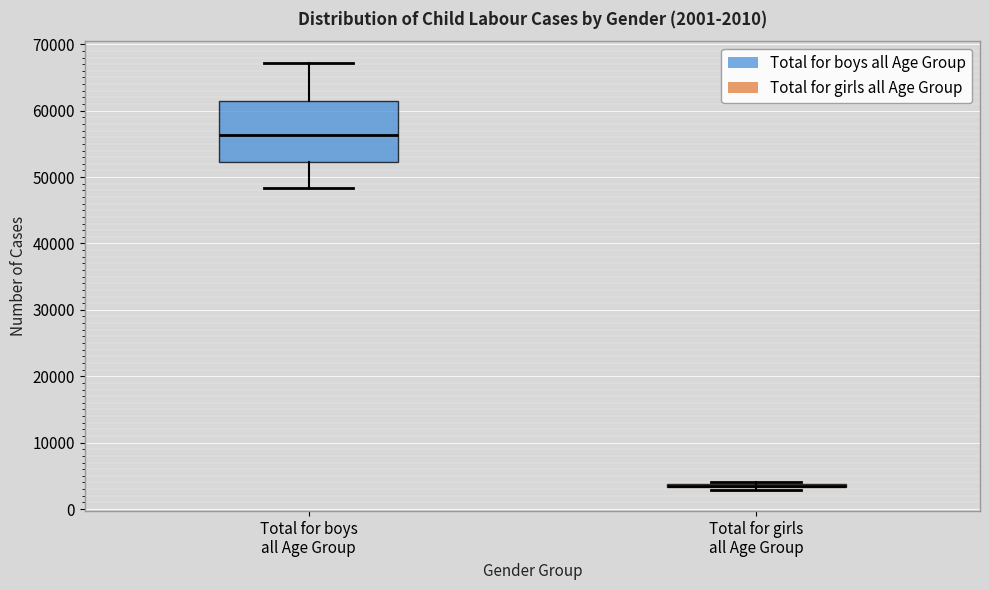

Which box is the tallest, from its lower edge to its upper edge?

Total for boys all Age Group